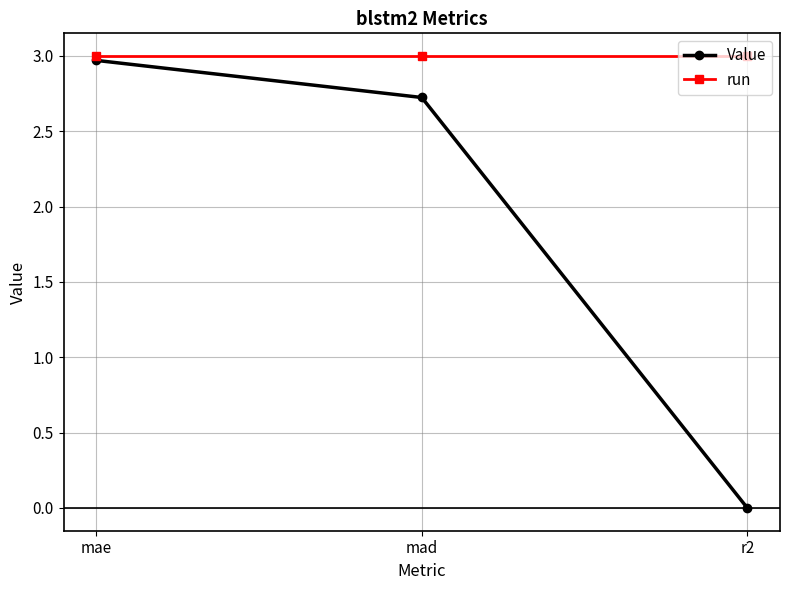

What is the maximum value for Value?

3.0